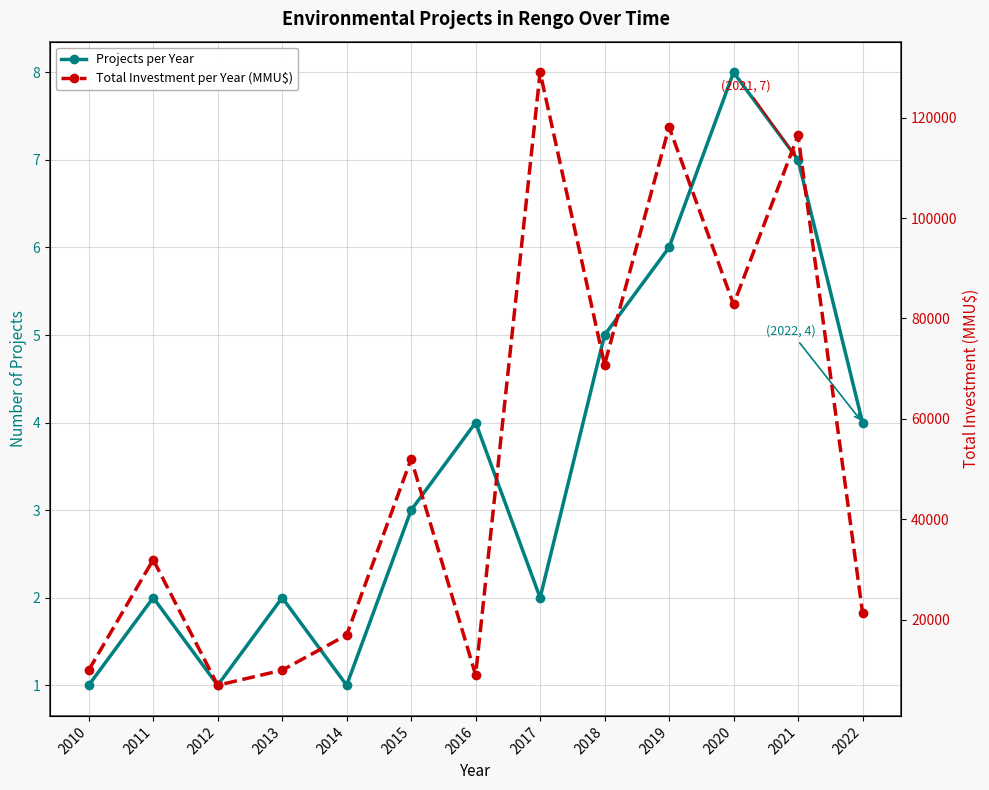

What is the value of the Total Investment per Year (MMU$) point at the 11th from the left?

82800